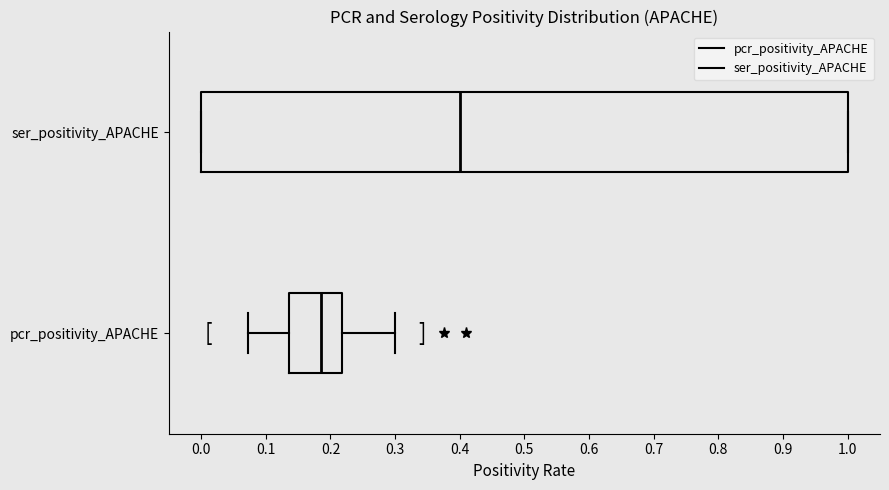

Where does the median line of the box for ser_positivity_APACHE sit on the x-axis? The values are not printed on the chart, so give them approximately, as read against the axis.

0.40